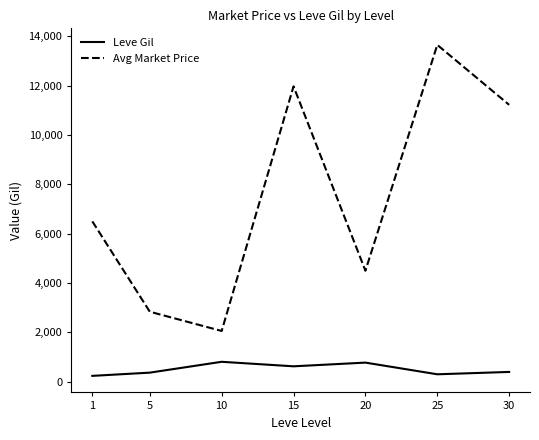

At which category does Leve Gil reach its first local peak?

10